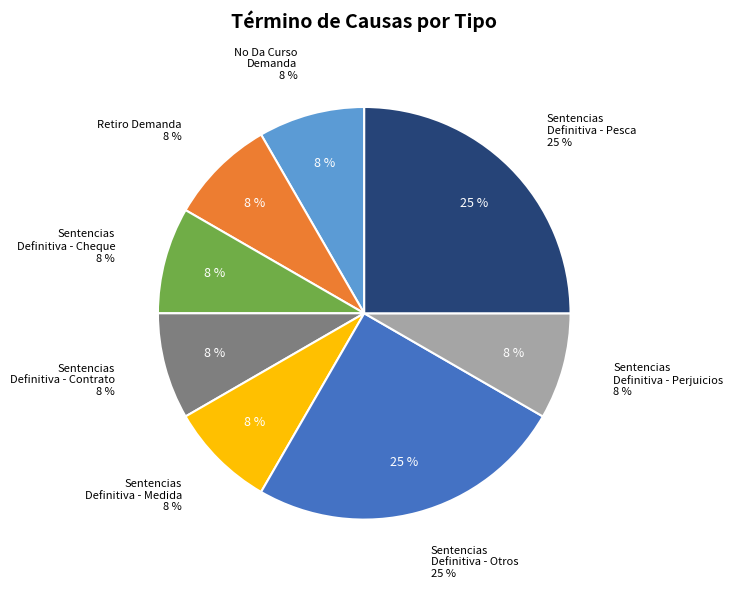

True or false: Sentencias Definitiva - Otros Voluntarios accounts for 39% of the total.

False